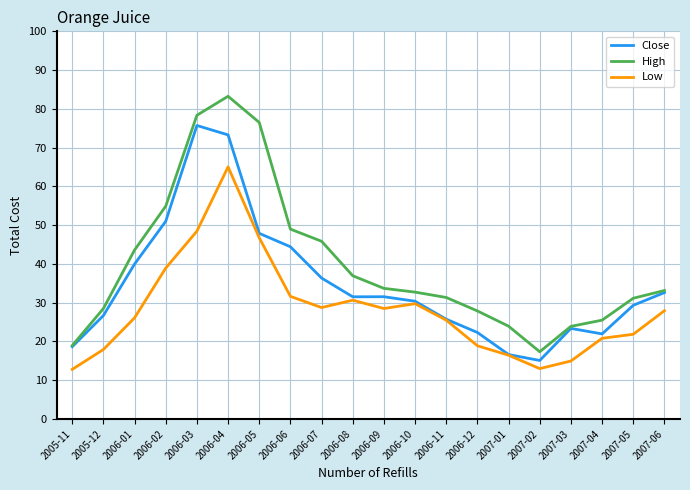

Which series changed the most between 2006-03 and 2007-03?

High